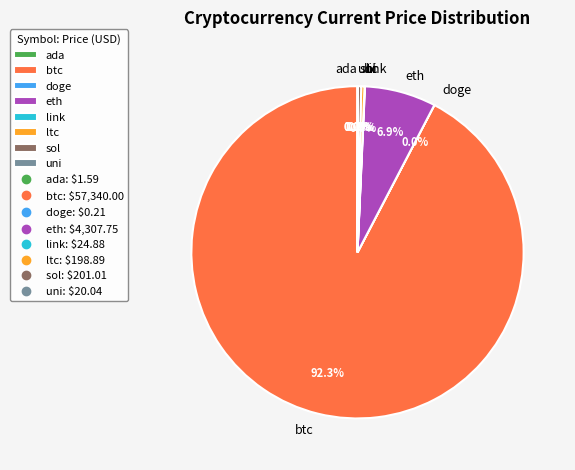

Which category accounts for the majority?

btc